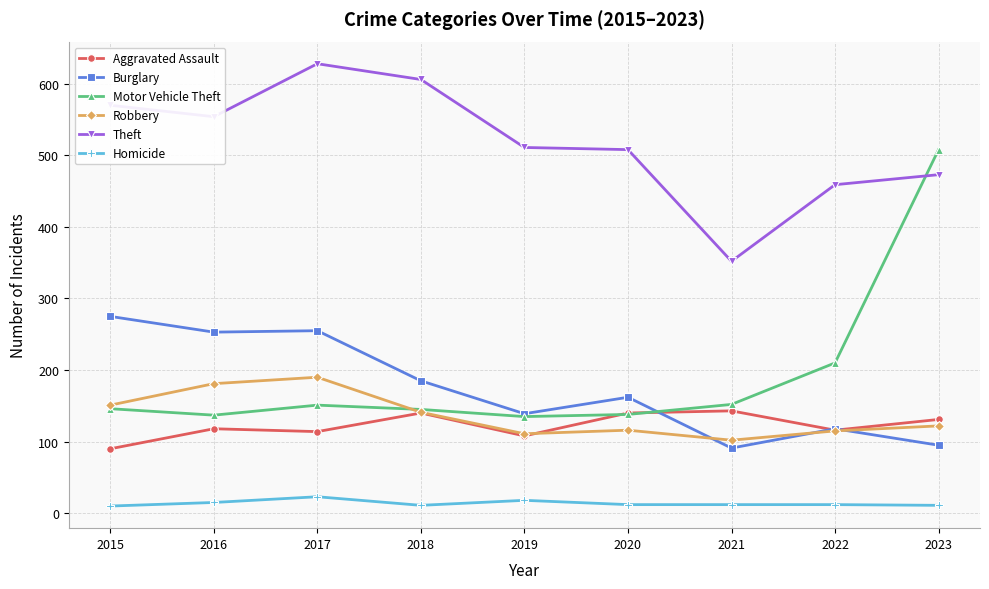

What is the sum of all Theft values?

4661